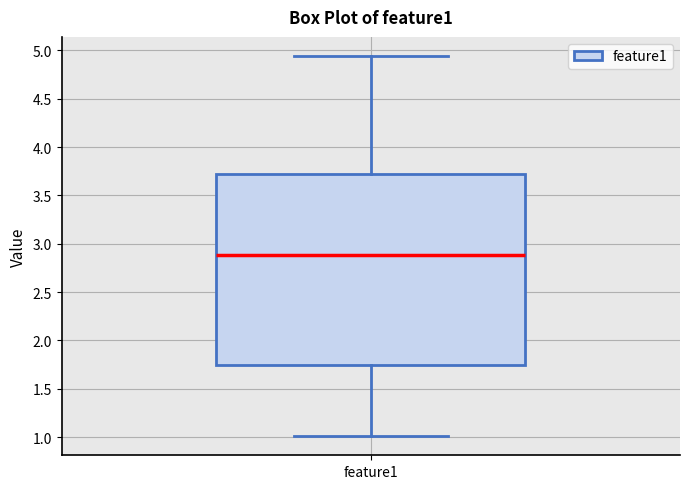

Read this box plot against the y-axis: the position of the median line, the range covered by the box, and the ends of both whiskers. The values are not printed on the chart, so give them approximately, as read against the axis.

median 2.90, box 1.75 to 3.70, whiskers 1.00 to 4.95